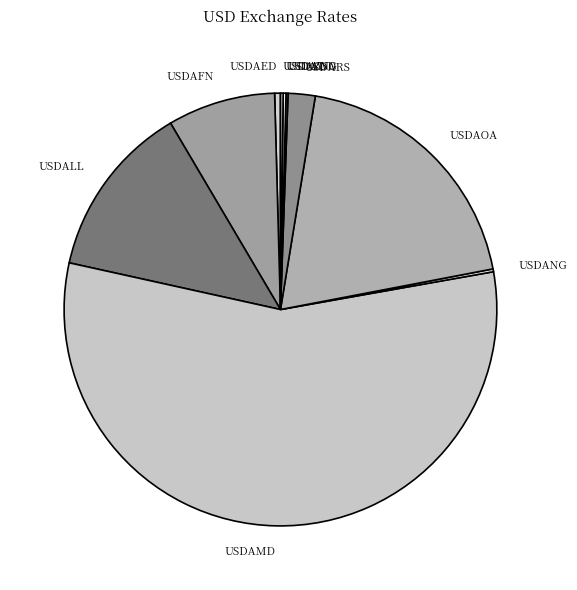

What is the largest slice in the pie chart?

USDAMD